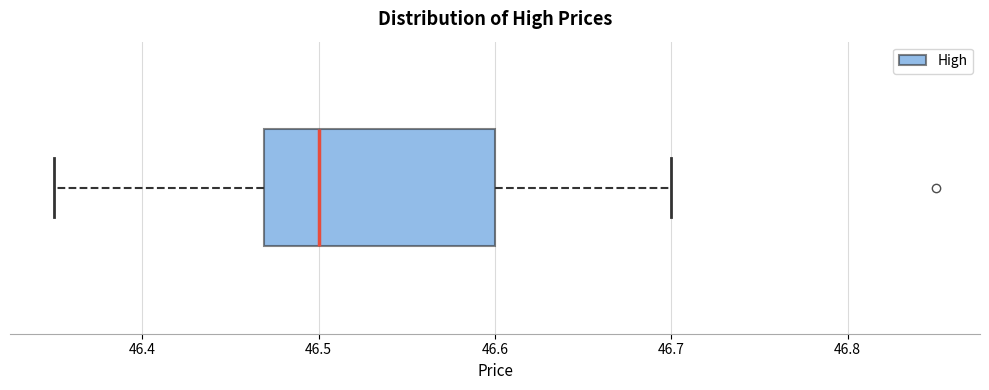

Transcribe this box plot: give where the median line is, the range the box spans, and where the two whiskers end, as read against the x-axis. The values are not printed on the chart, so give them approximately, as read against the axis.

median 46.50, box 46.47 to 46.60, whiskers 46.35 to 46.70